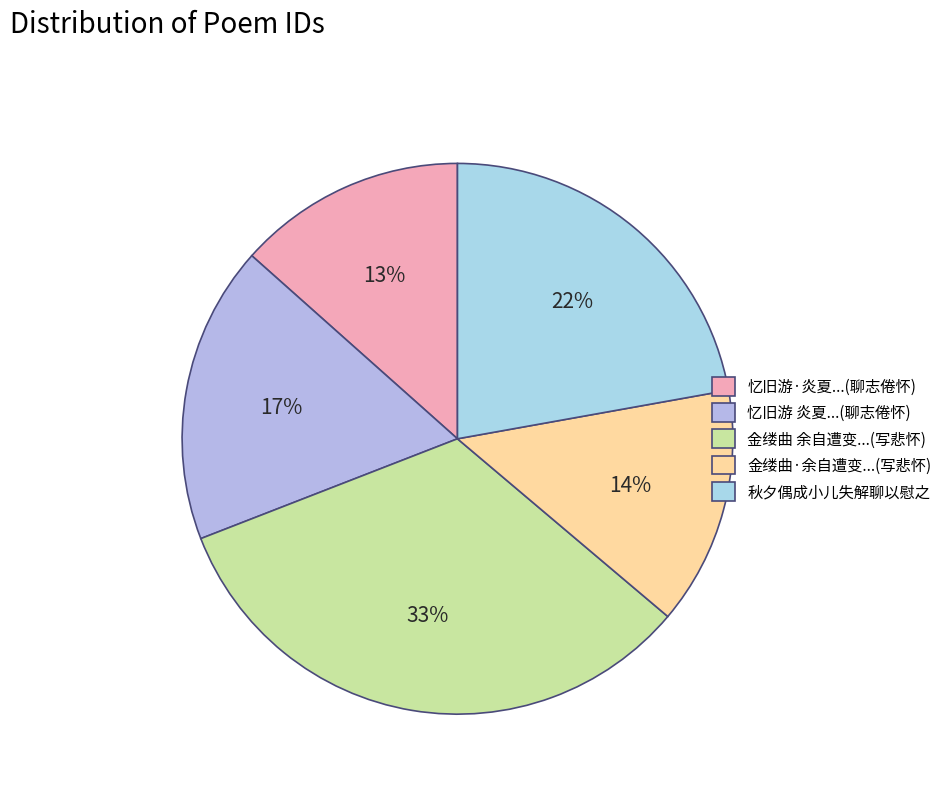

Which category has the smallest portion of the pie?

忆旧游·炎夏想见西湖荷蕖盛开，一舸移凉，绿阴如梦，偶拈此解，聊志倦怀